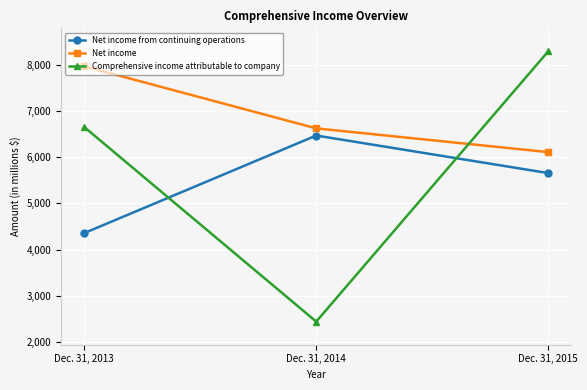

Which series changed the most between Dec. 31, 2013 and Dec. 31, 2015?

Net income